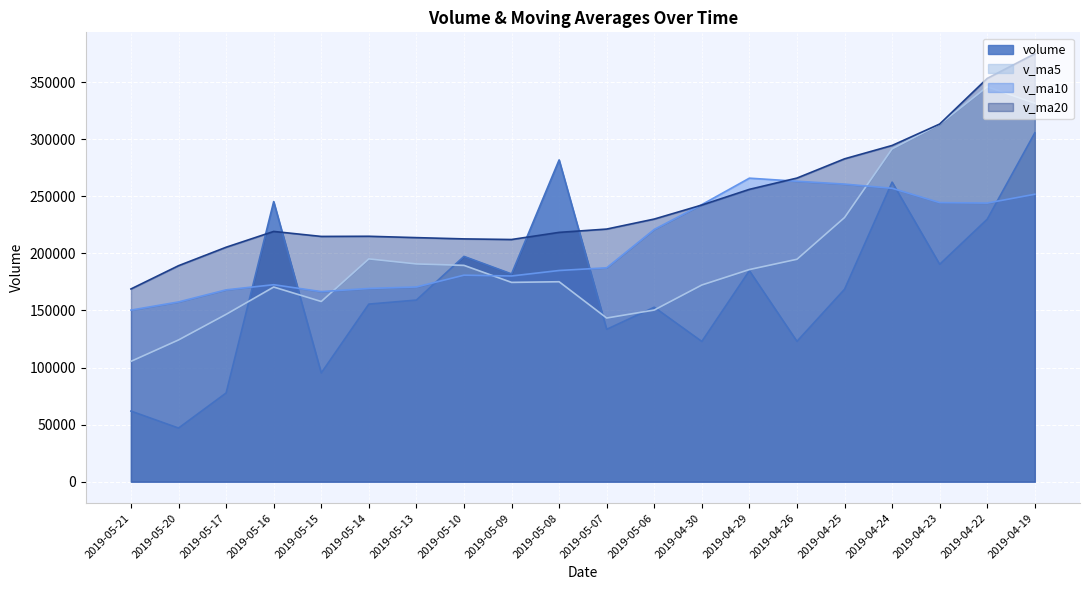

What position from the left is 2019-04-22?

19